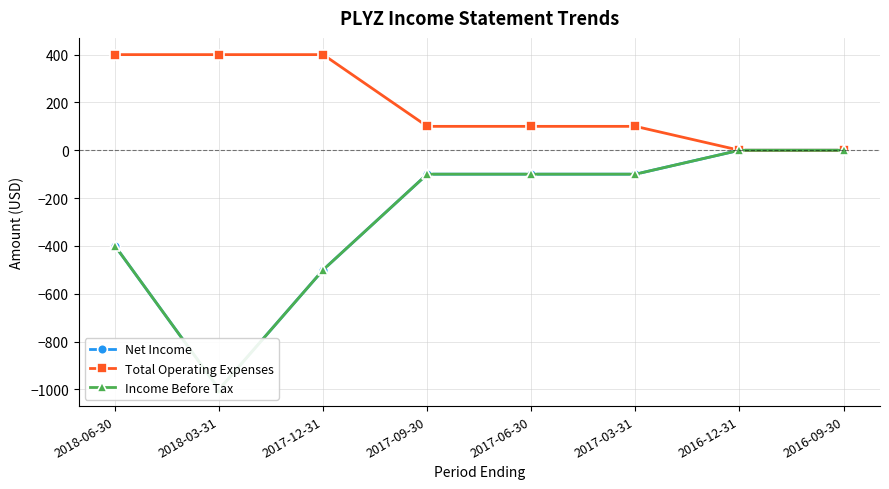

What is the minimum value shown in the chart?

-1000